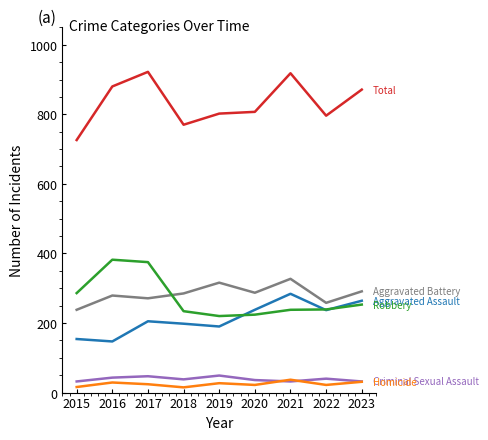

What is the total value across all series at 2016?

1760